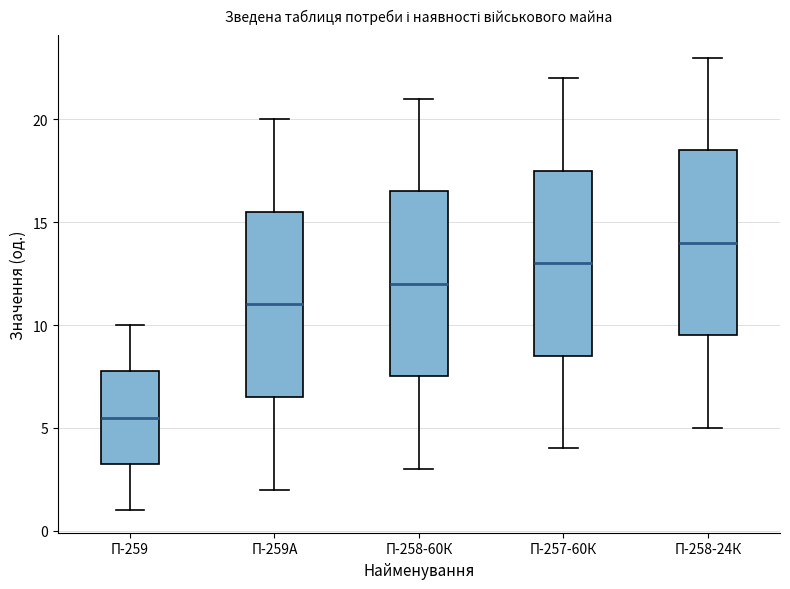

Reading left to right, read every box against the y-axis: the position of its median line, the range the box covers, and the ends of its whiskers. The values are not printed on the chart, so give them approximately, as read against the axis.

П-259: median 5.5, box 3.5 to 8.0, whiskers 1.0 to 10.0
П-259А: median 11.0, box 6.5 to 15.5, whiskers 2.0 to 20.0
П-258-60К: median 12.0, box 7.5 to 16.5, whiskers 3.0 to 21.0
П-257-60К: median 13.0, box 8.5 to 17.5, whiskers 4.0 to 22.0
П-258-24К: median 14.0, box 9.5 to 18.5, whiskers 5.0 to 23.0